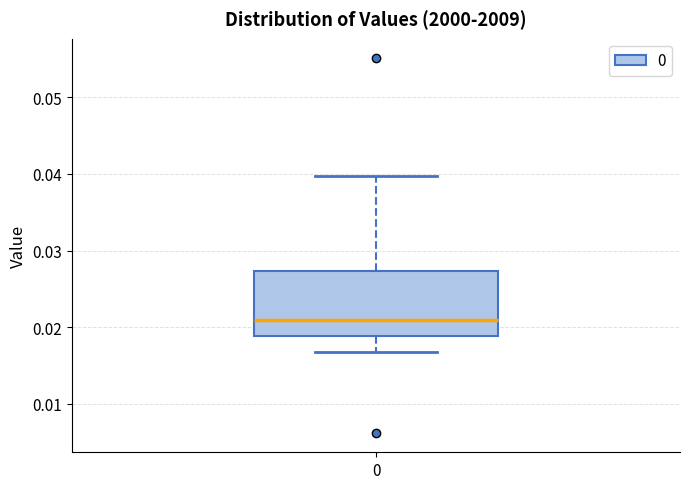

Transcribe this box plot: give where the median line is, the range the box spans, and where the two whiskers end, as read against the y-axis. The values are not printed on the chart, so give them approximately, as read against the axis.

median 0.021, box 0.019 to 0.027, whiskers 0.017 to 0.040